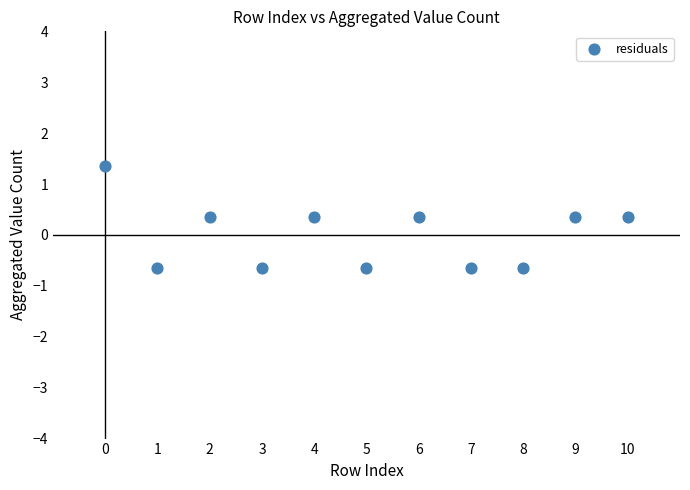

What is the range of Y values (max minus min)?

2.0